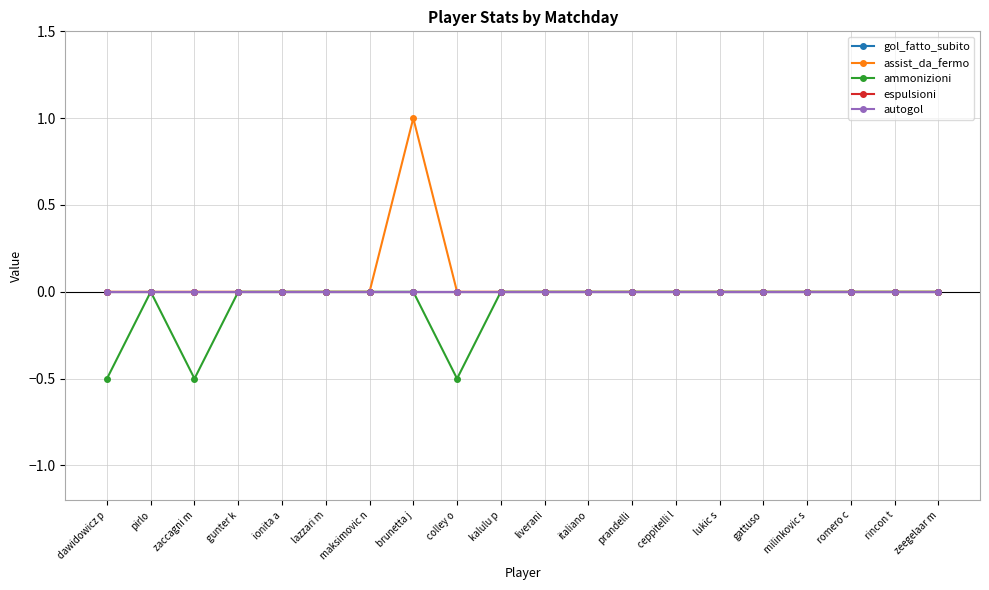

What is the greatest value displayed?

1.0